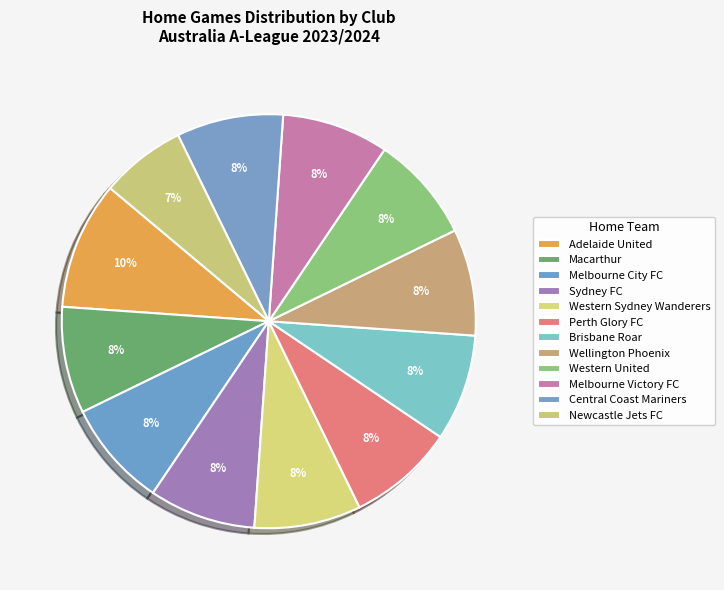

Is it true that Macarthur is 8% of the pie?

True